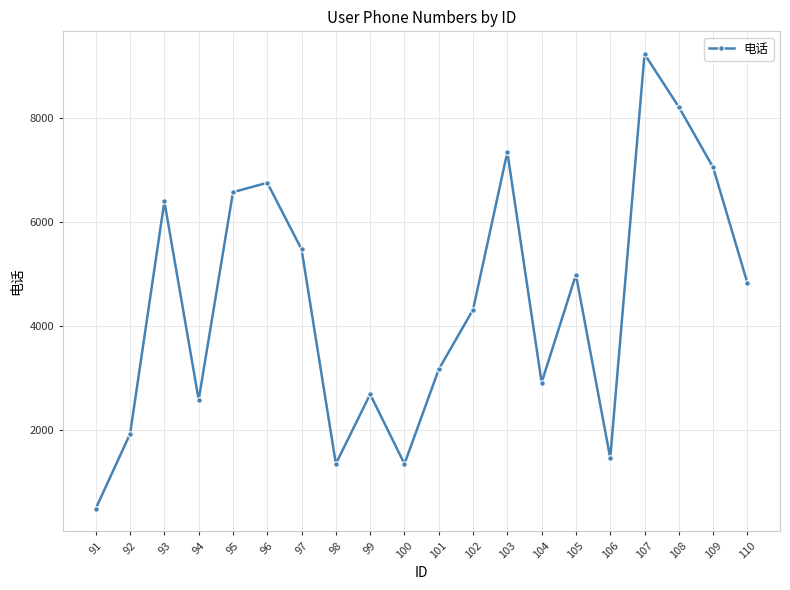

How many distinct data groups are displayed?

1